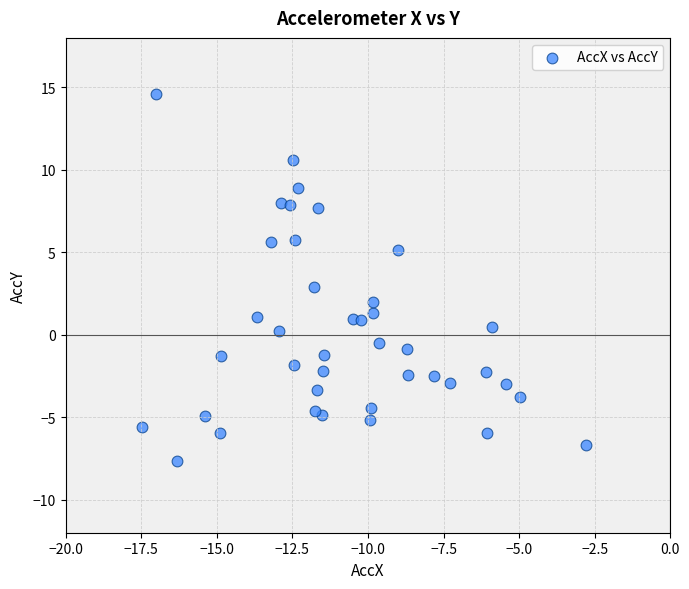

What is the range of Y values (max minus min)?

22.3